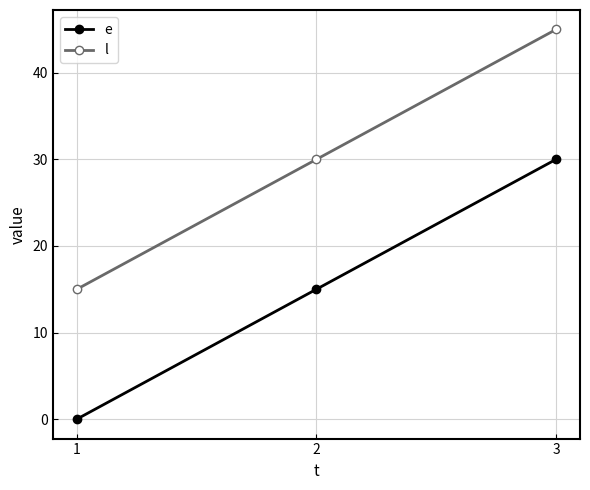

What is the spread (max minus min) of values at 1?

15